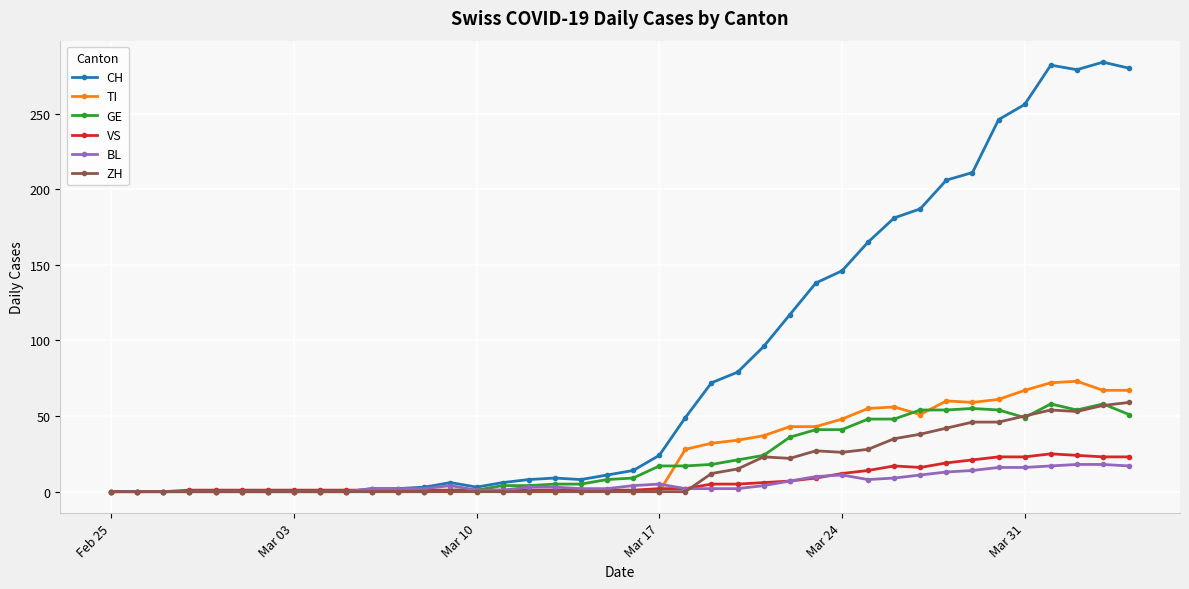

At how many categories does at least one series exceed 128?

13